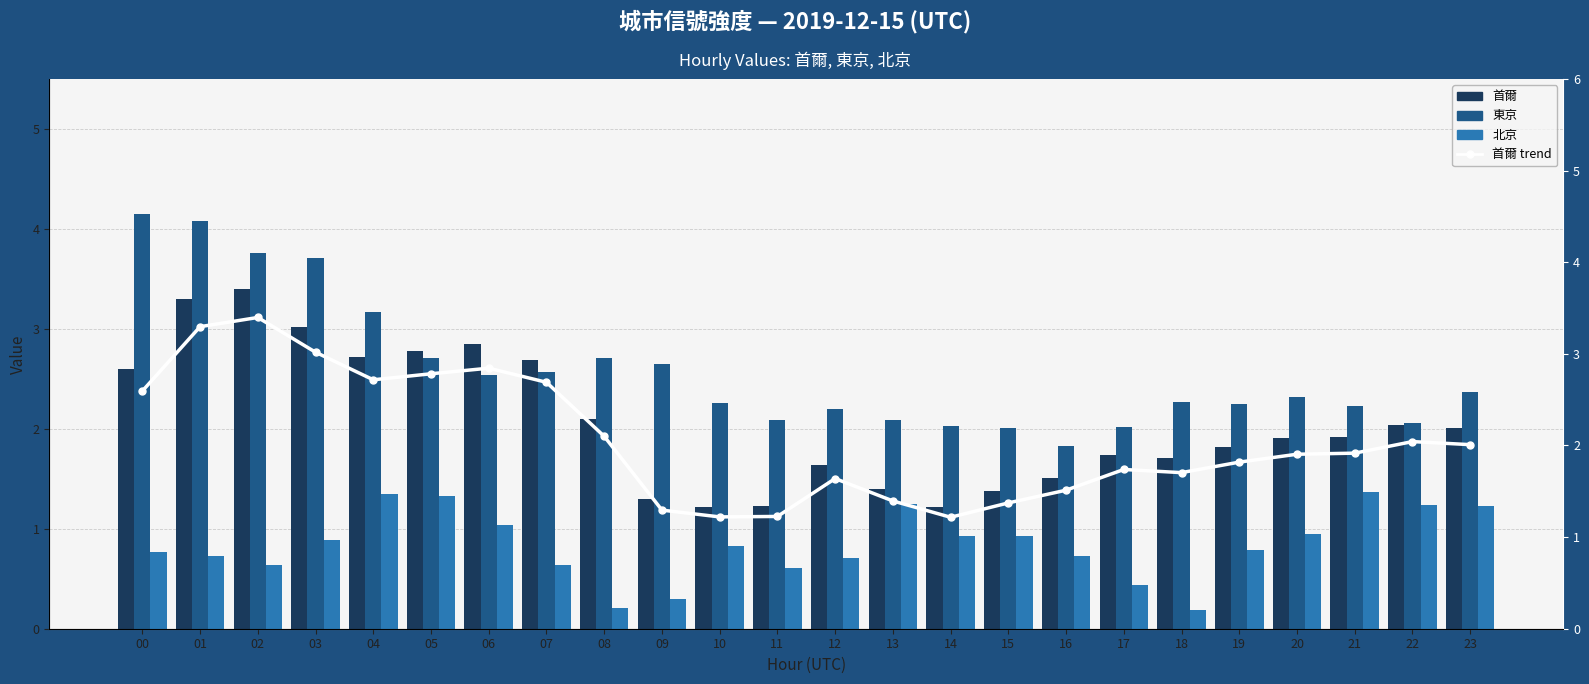

True or false: 首爾 has a value of 2.0 at 23.

True